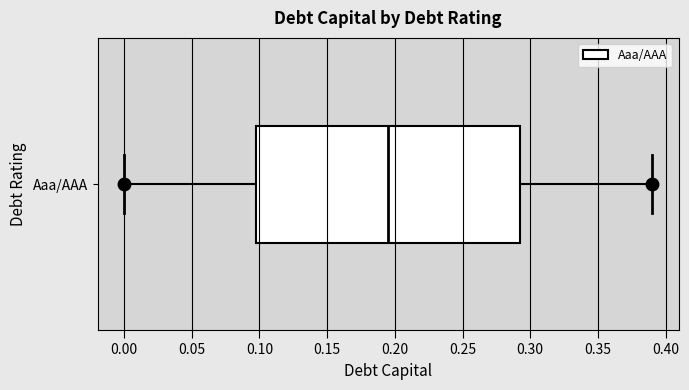

Transcribe this box plot: give where the median line is, the range the box spans, and where the two whiskers end, as read against the x-axis. The values are not printed on the chart, so give them approximately, as read against the axis.

median 0.195, box 0.100 to 0.295, whiskers 0.000 to 0.390